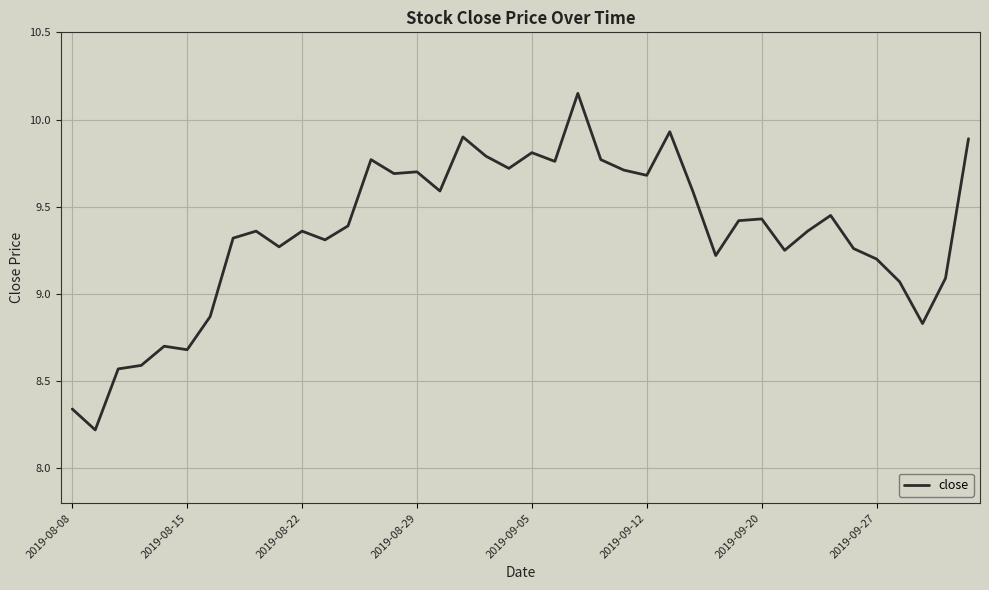

What is the minimum value shown in the chart?

8.2